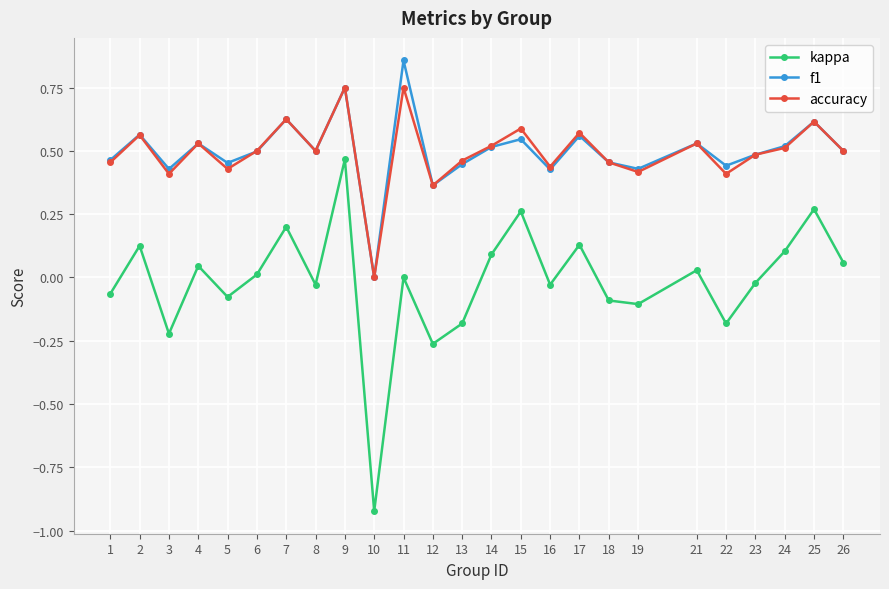

At which category is the sum across all series the highest?

9